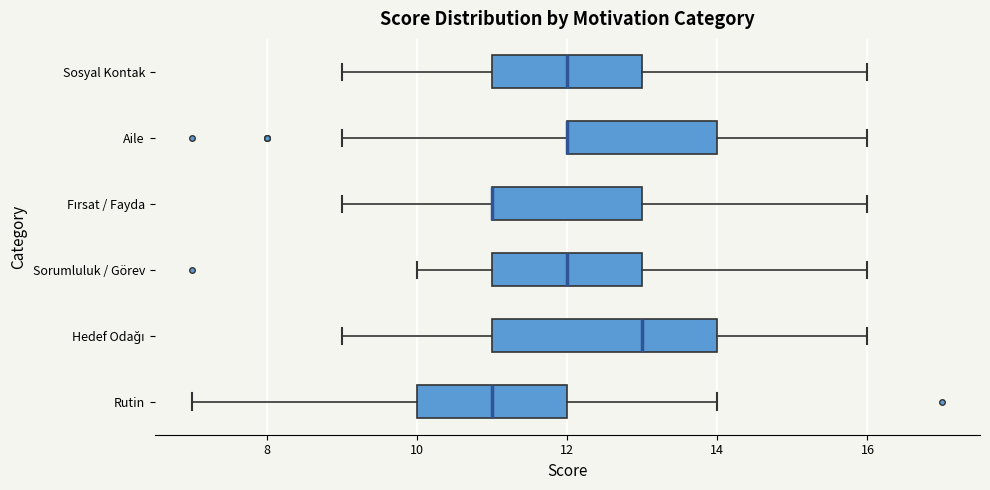

Reading bottom to top, transcribe this box plot: for each box, give where its median line is, the range the box spans, and where its two whiskers end, as read against the x-axis. The values are not printed on the chart, so give them approximately, as read against the axis.

Rutin: median 11, box 10 to 12, whiskers 7 to 14
Hedef Odağı: median 13, box 11 to 14, whiskers 9 to 16
Sorumluluk / Görev: median 12, box 11 to 13, whiskers 10 to 16
Fırsat / Fayda: median 11 (drawn on the box's left edge), box 11 to 13, whiskers 9 to 16
Aile: median 12 (drawn on the box's left edge), box 12 to 14, whiskers 9 to 16
Sosyal Kontak: median 12, box 11 to 13, whiskers 9 to 16